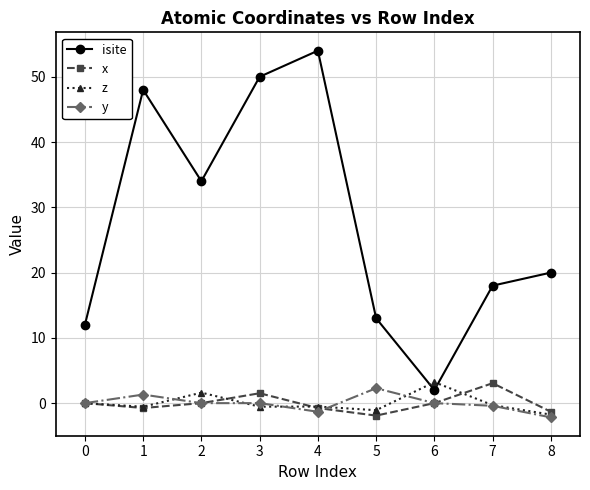

Does the chart have visible grid lines?

Yes